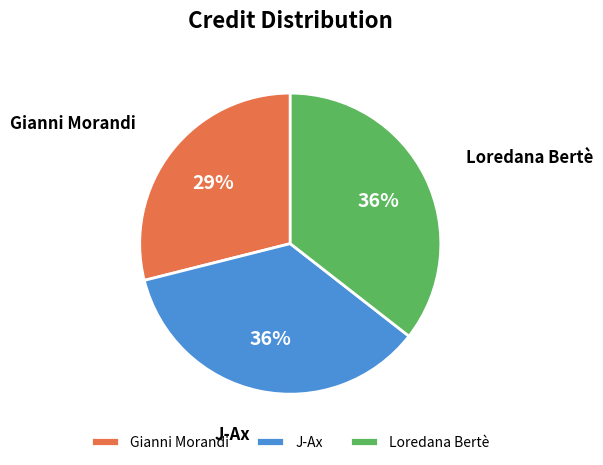

How many slices are in this pie chart?

3